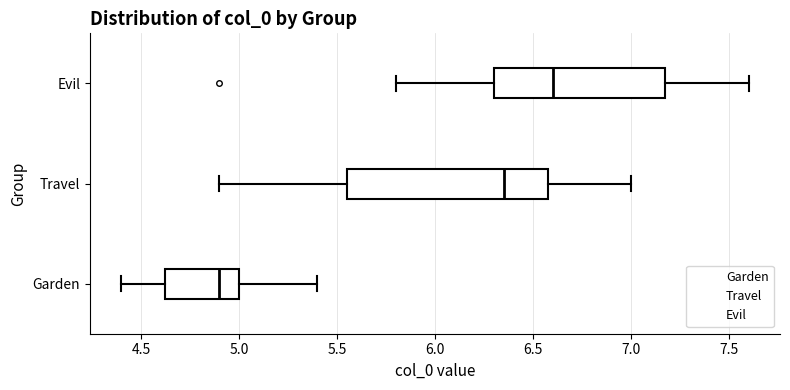

Reading bottom to top, transcribe this box plot: for each box, give where its median line is, the range the box spans, and where its two whiskers end, as read against the x-axis. The values are not printed on the chart, so give them approximately, as read against the axis.

Garden: median 4.90, box 4.65 to 5.00, whiskers 4.40 to 5.40
Travel: median 6.35, box 5.55 to 6.60, whiskers 4.90 to 7.00
Evil: median 6.60, box 6.30 to 7.20, whiskers 5.80 to 7.60